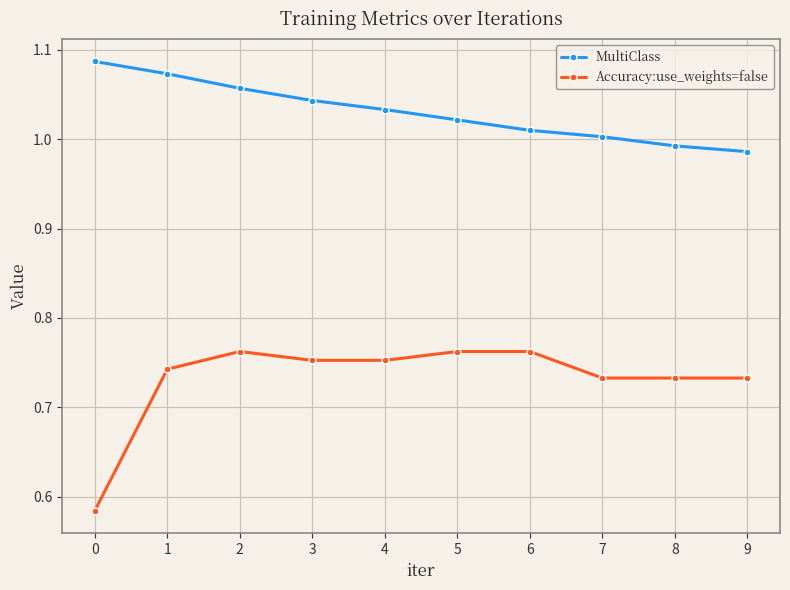

Is it true that Accuracy:use_weights=false equals 0.3 at 4?

False